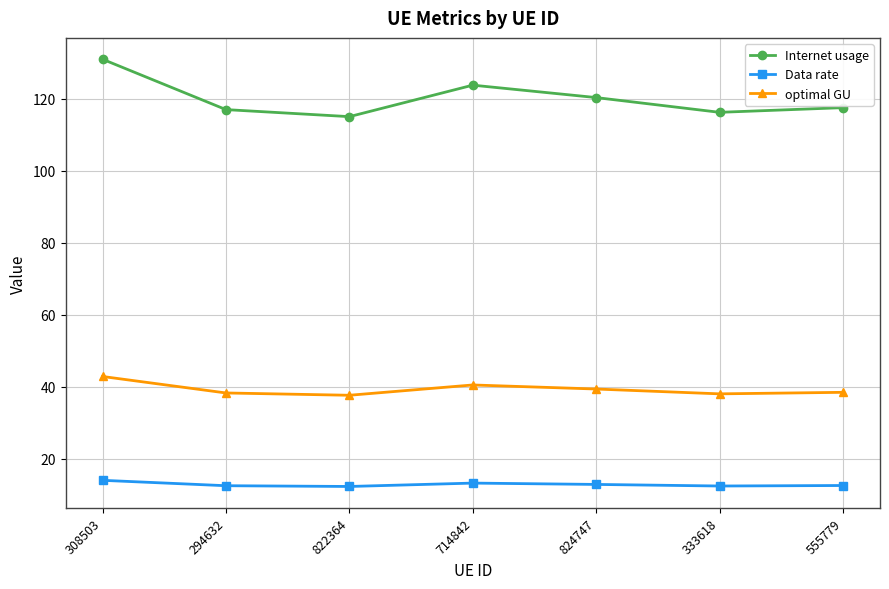

Read the optimal GU value at 824747.

39.4